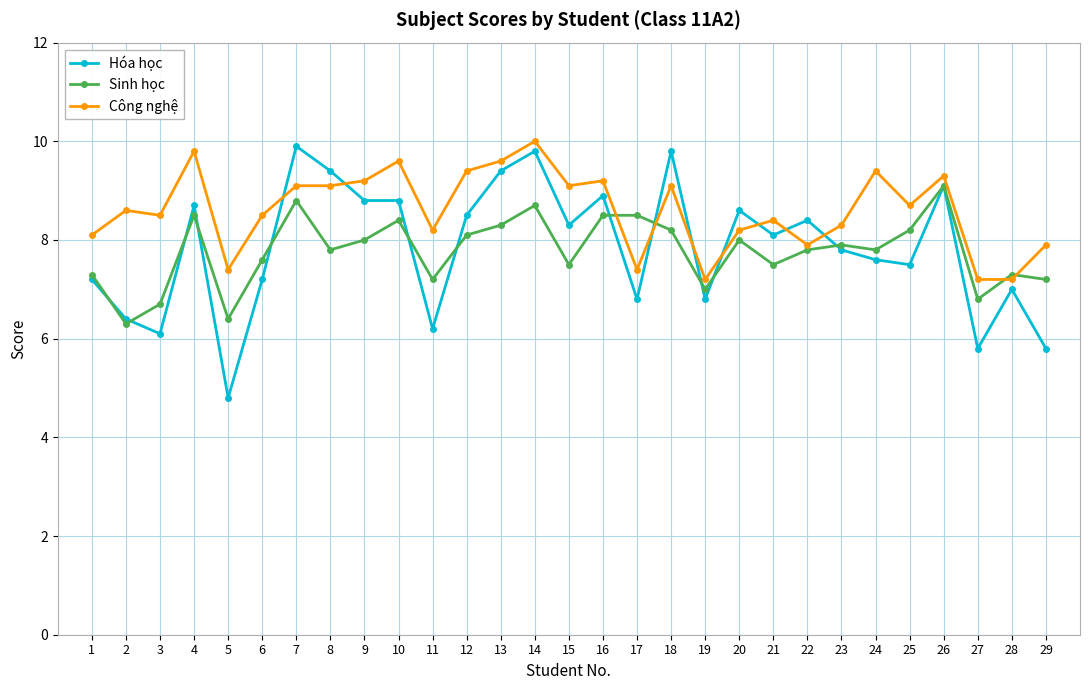

How many lines are shown in the chart?

3